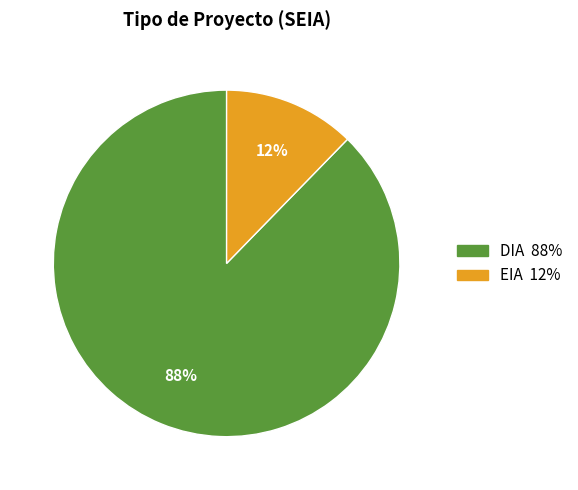

To the nearest percent, what portion does EIA represent?

12%